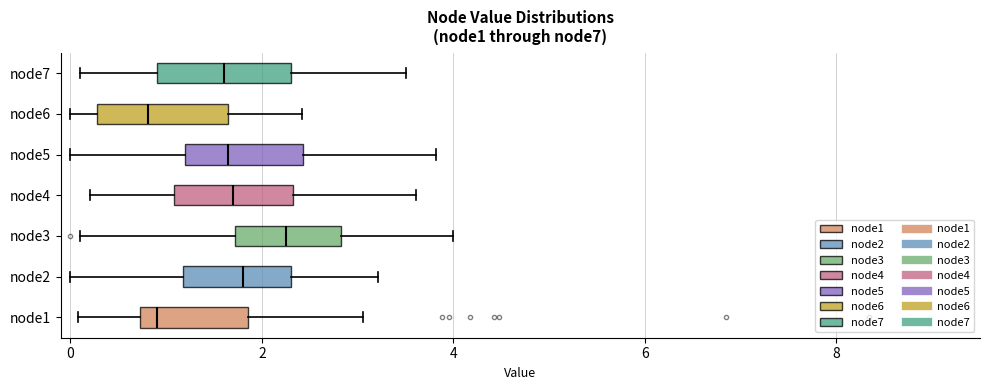

Reading bottom to top, transcribe this box plot: for each box, give where its median line is, the range the box spans, and where its two whiskers end, as read against the x-axis. The values are not printed on the chart, so give them approximately, as read against the axis.

node1: median 1.0, box 0.8 to 1.8, whiskers 0.0 to 3.0
node2: median 1.8, box 1.2 to 2.4, whiskers 0.0 to 3.2
node3: median 2.2, box 1.8 to 2.8, whiskers 0.2 to 4.0
node4: median 1.8, box 1.0 to 2.4, whiskers 0.2 to 3.6
node5: median 1.6, box 1.2 to 2.4, whiskers 0.0 to 3.8
node6: median 0.8, box 0.2 to 1.6, whiskers 0.0 to 2.4
node7: median 1.6, box 1.0 to 2.4, whiskers 0.2 to 3.6